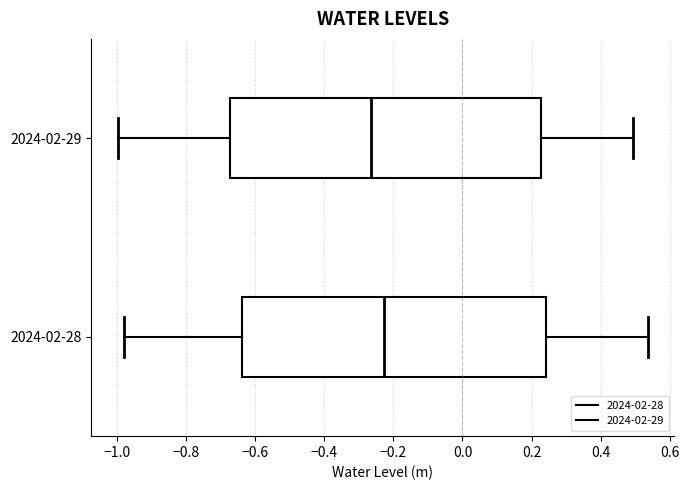

Where is the left edge of the box for 2024-02-29 on the x-axis? The values are not printed on the chart, so give them approximately, as read against the axis.

-0.68